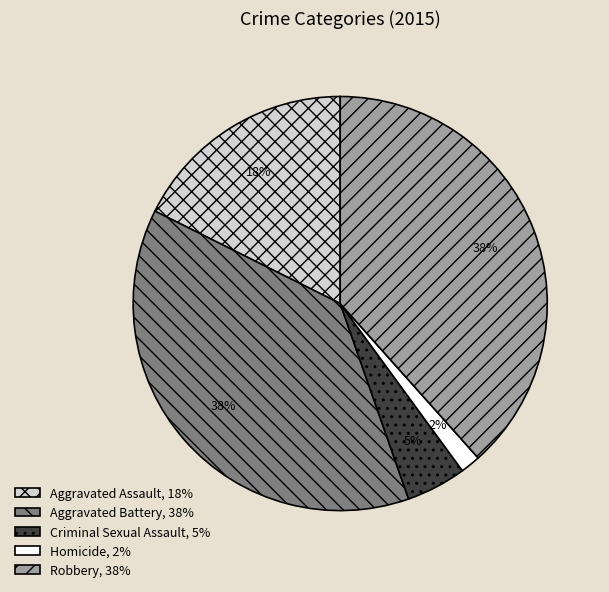

Is there a majority slice in this chart?

No